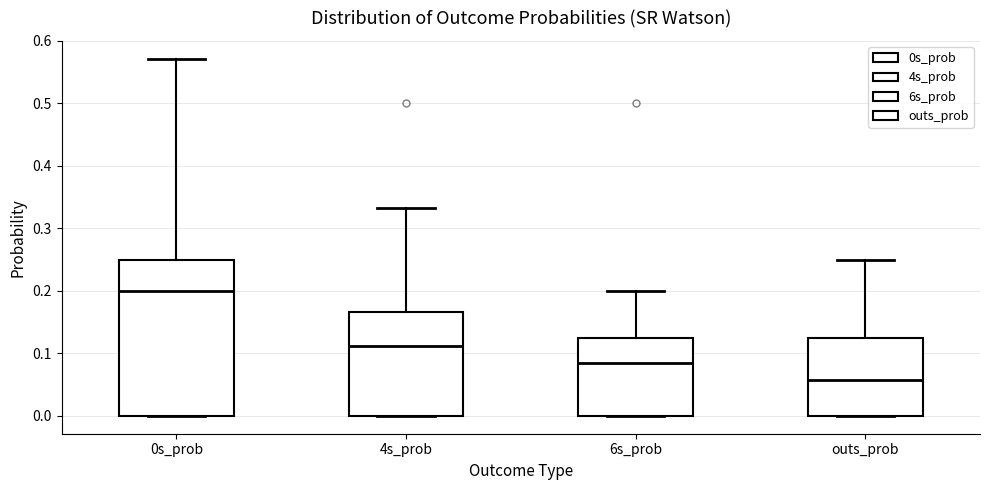

Reading left to right, read every box against the y-axis: the position of its median line, the range the box covers, and the ends of its whiskers. The values are not printed on the chart, so give them approximately, as read against the axis.

0s_prob: median 0.20, box 0.00 to 0.25, whiskers 0.00 to 0.57
4s_prob: median 0.11, box 0.00 to 0.17, whiskers 0.00 to 0.33
6s_prob: median 0.08, box 0.00 to 0.13, whiskers 0.00 to 0.20
outs_prob: median 0.06, box 0.00 to 0.13, whiskers 0.00 to 0.25